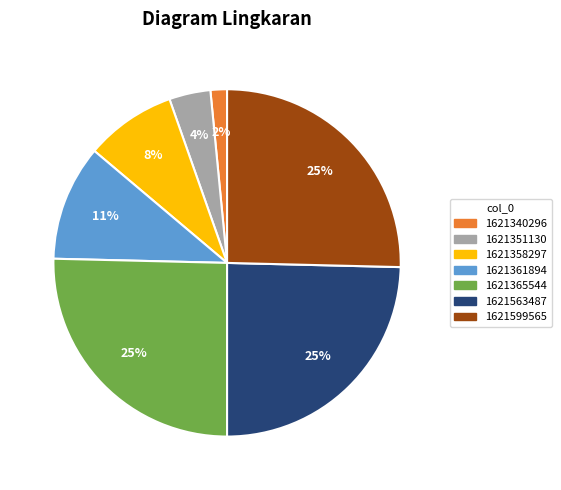

The 1621365544 slice represents 25% of the pie. True or false?

True